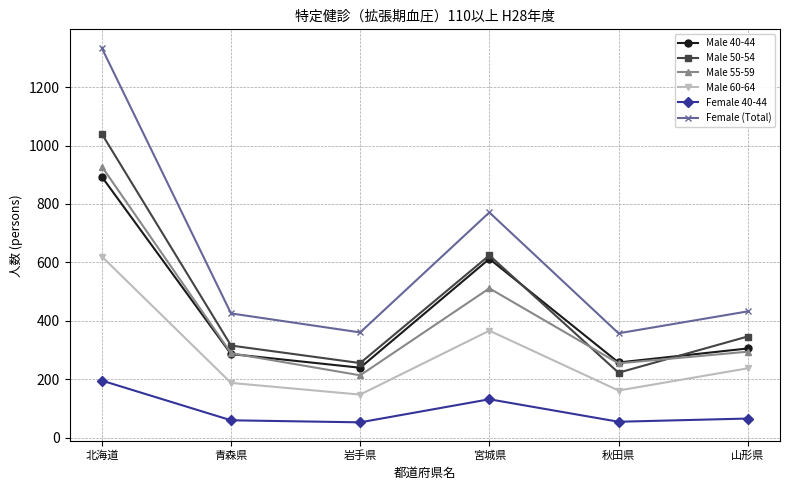

Between 北海道 and 岩手県, which series saw the biggest shift?

Female (Total)